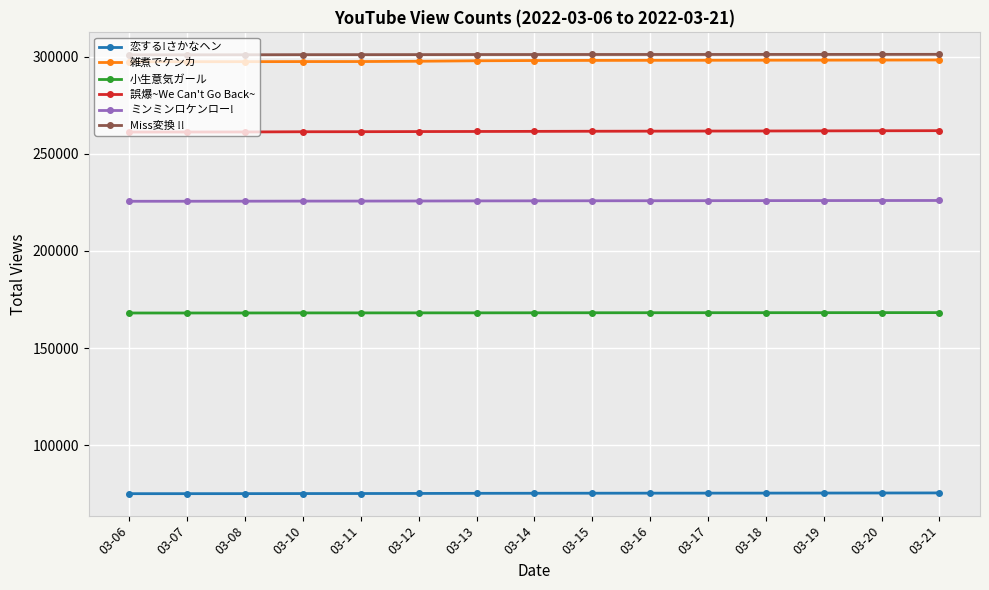

At how many categories does at least one series exceed 202115?

15